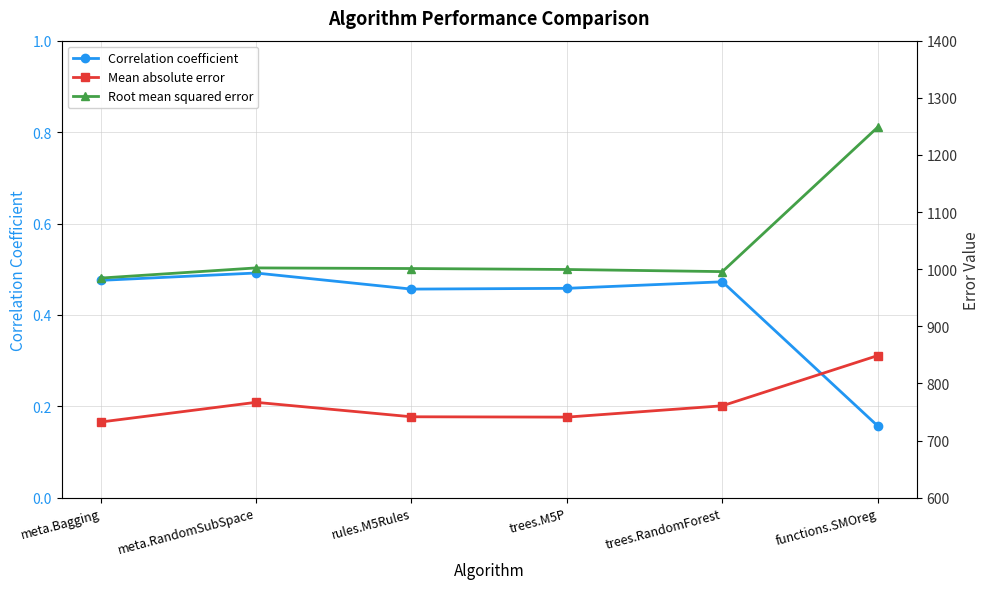

Where does the Root mean squared error series first go above 1001?

meta.RandomSubSpace